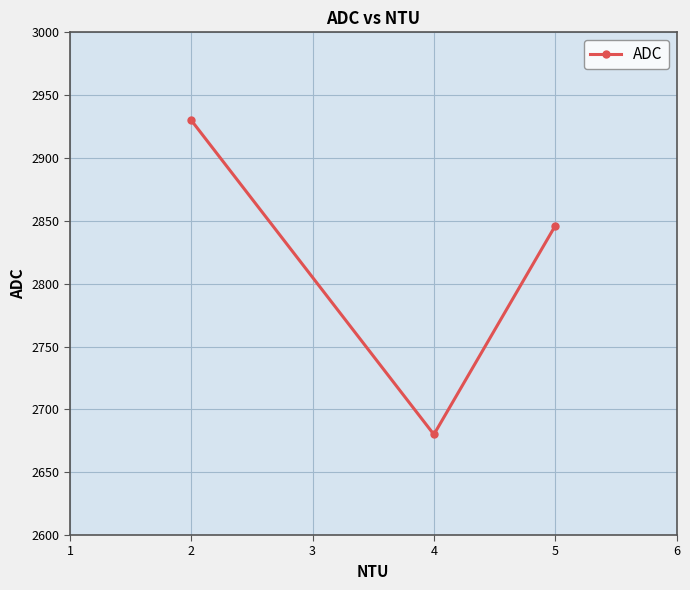

What is the change in value from 2 to 5?

-84